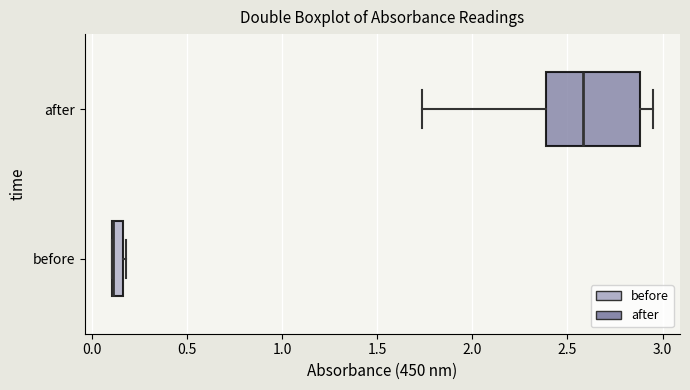

Comparing the boxes themselves (not the whiskers), which one is the widest?

after